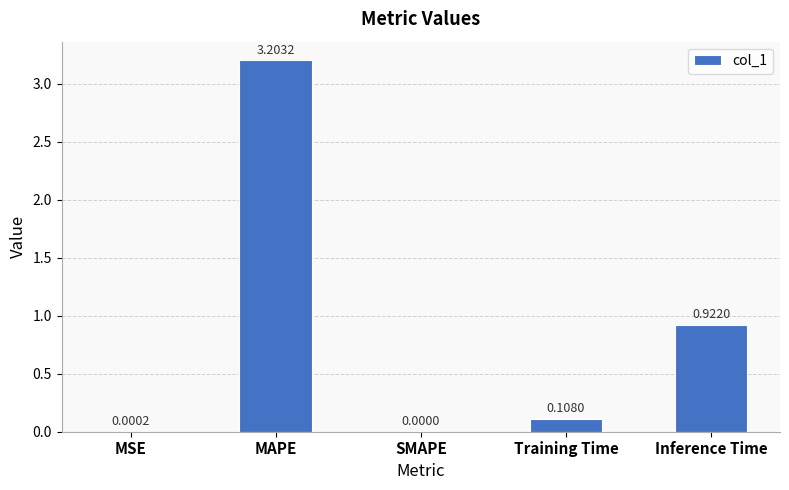

Where is the data nearest to the value 1?

Inference Time